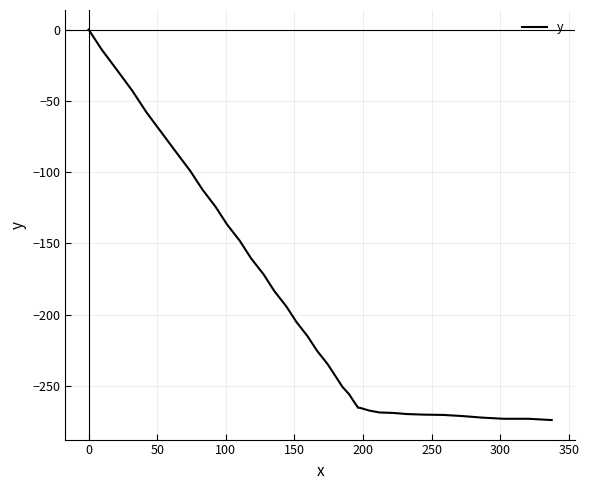

What is the difference between the maximum and minimum values?

273.9